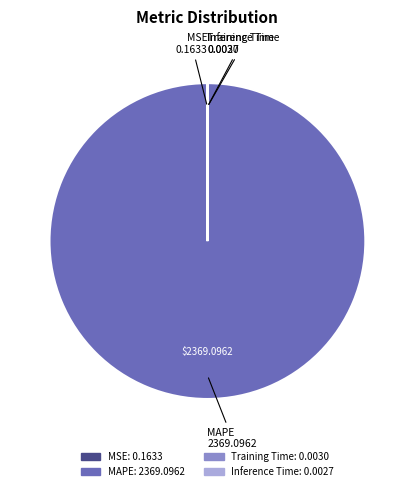

Is there any slice that represents more than half of the pie?

Yes